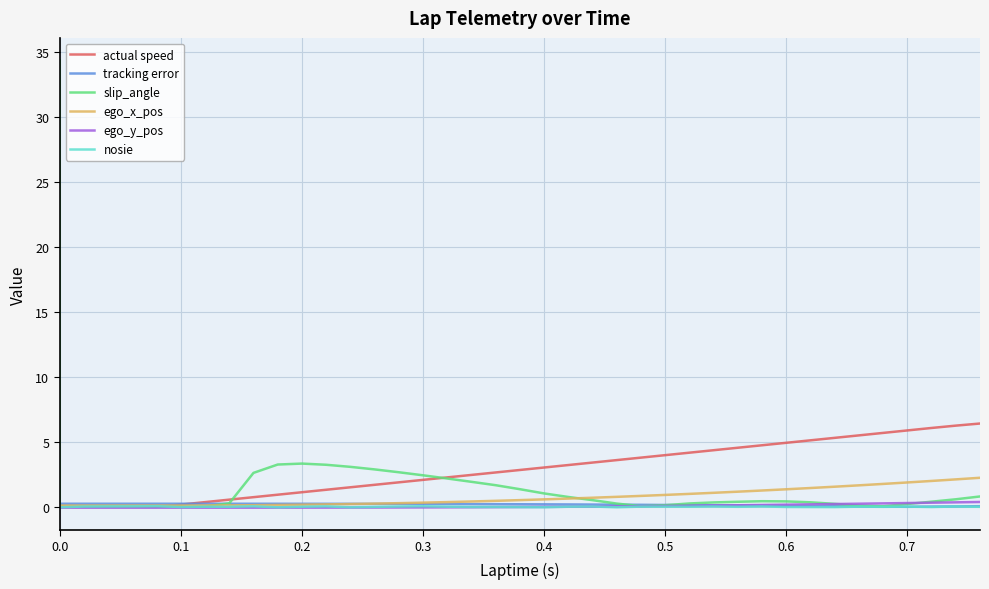

Is it true that actual speed equals 8.6 at 38?

False